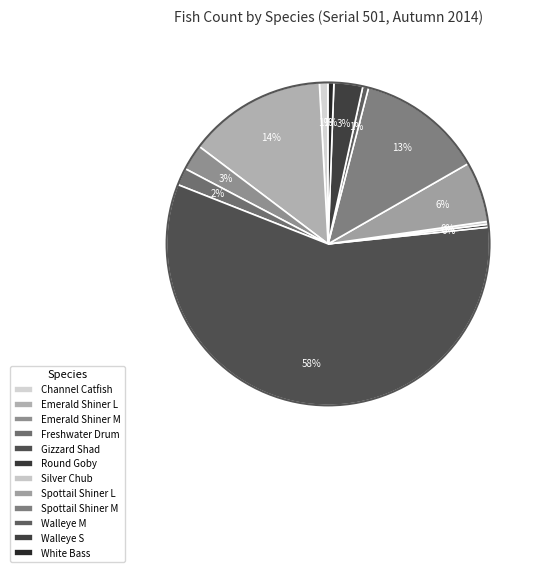

Which slice is the smallest?

Round Goby